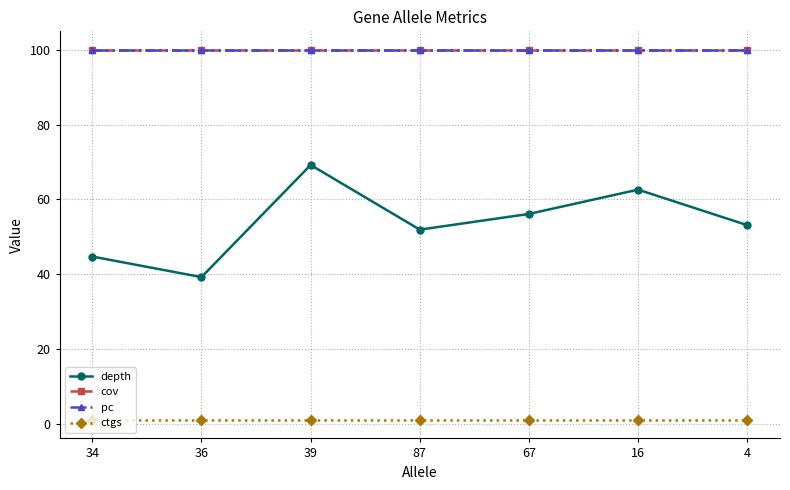

Is this an area chart (filled region under the line)?

No